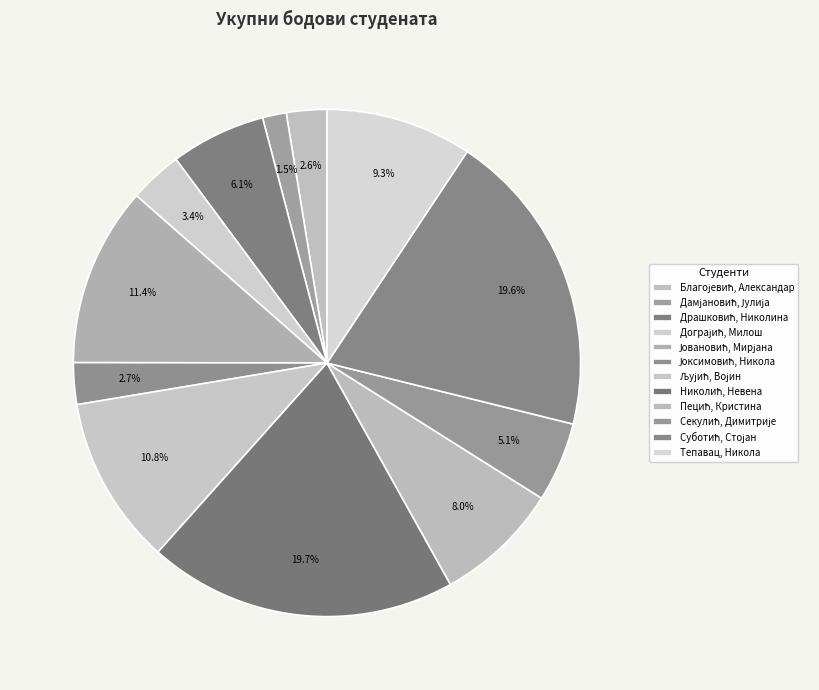

To the nearest percent, what is the combined percentage of Пецић, Кристина and Суботић, Стојан?

28%